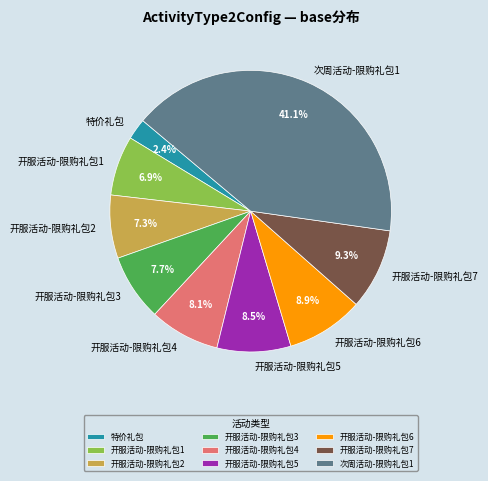

To the nearest percent, what is the average slice percentage?

11%